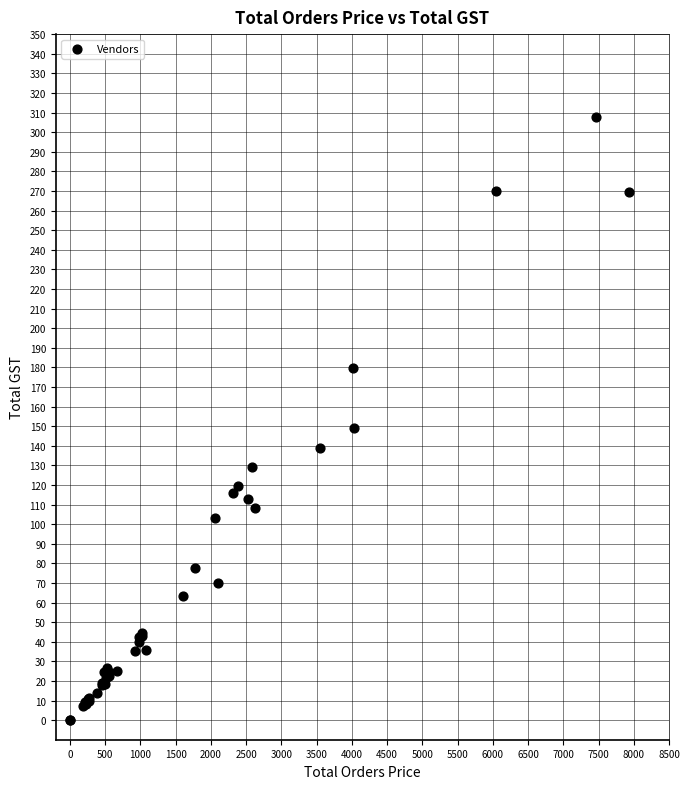

What Y value in the scatter plot is closest to 153?

149.0